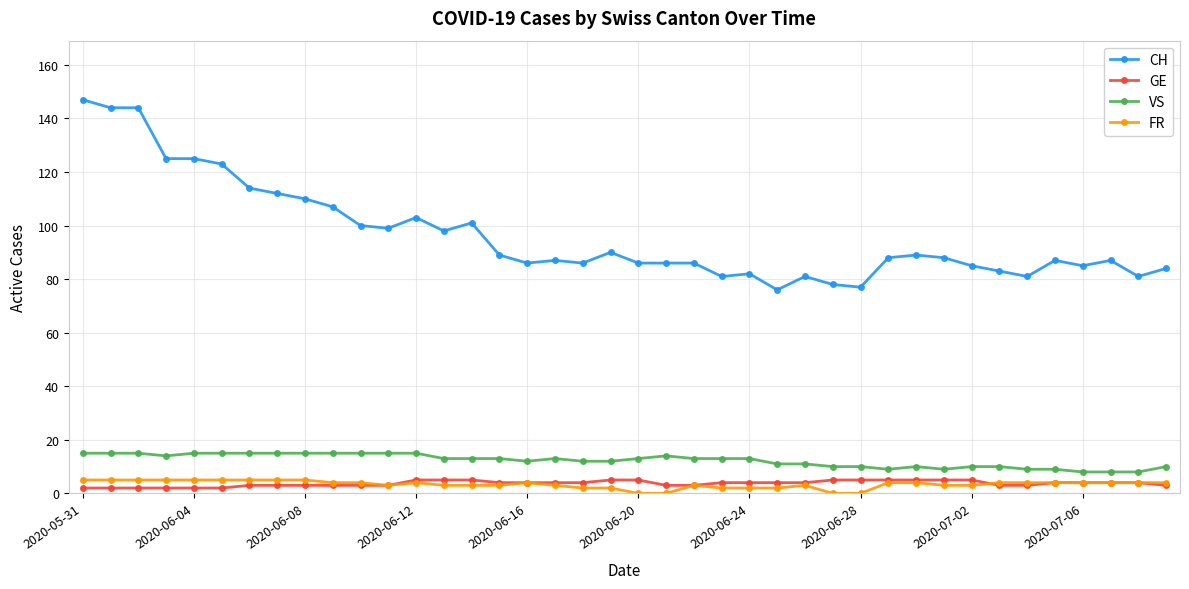

Which series has the largest total across all categories?

CH